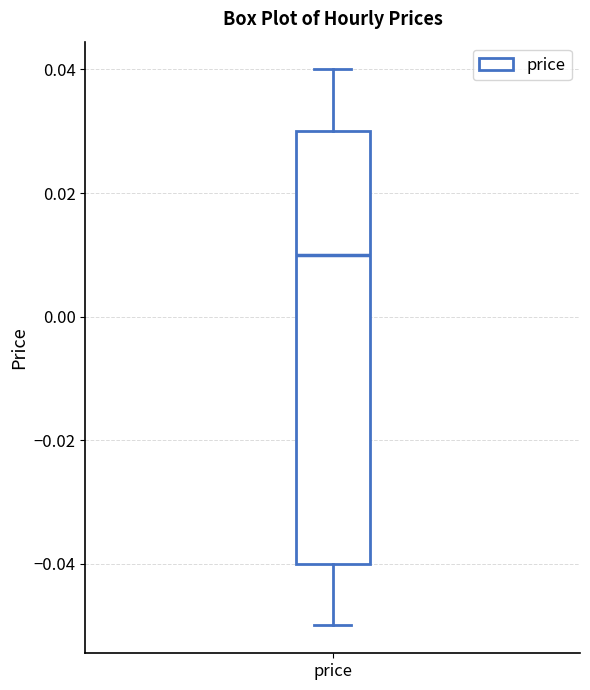

Read this box plot against the y-axis: the position of the median line, the range covered by the box, and the ends of both whiskers. The values are not printed on the chart, so give them approximately, as read against the axis.

median 0.01, box -0.04 to 0.03, whiskers -0.05 to 0.04